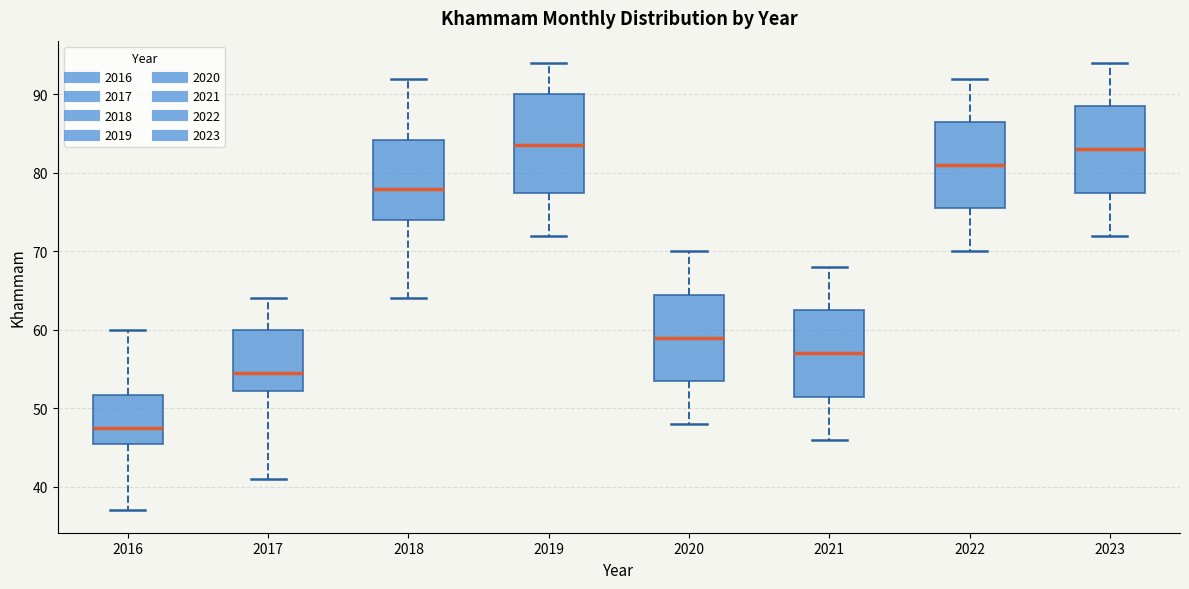

Which box's median line is the lowest?

2016